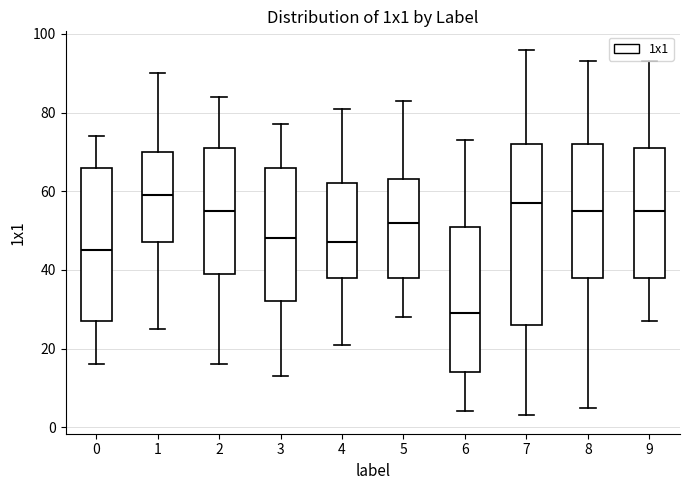

Reading left to right, transcribe this box plot: for each box, give where its median line is, the range the box spans, and where its two whiskers end, as read against the y-axis. The values are not printed on the chart, so give them approximately, as read against the axis.

0: median 46, box 28 to 66, whiskers 16 to 74
1: median 60, box 48 to 70, whiskers 26 to 90
2: median 56, box 40 to 72, whiskers 16 to 84
3: median 48, box 32 to 66, whiskers 14 to 78
4: median 48, box 38 to 62, whiskers 22 to 82
5: median 52, box 38 to 64, whiskers 28 to 84
6: median 30, box 14 to 52, whiskers 4 to 74
7: median 58, box 26 to 72, whiskers 4 to 96
8: median 56, box 38 to 72, whiskers 6 to 94
9: median 56, box 38 to 72, whiskers 28 to 94